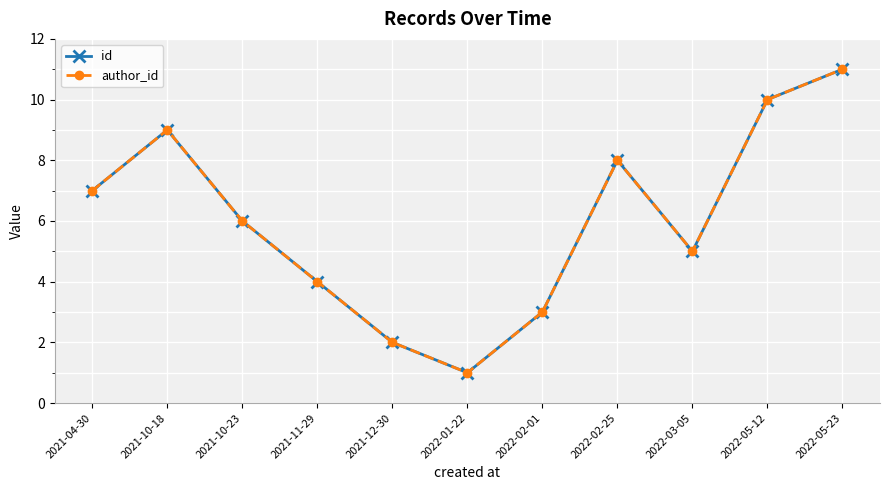

At which label is id closest to 6?

2021-10-23